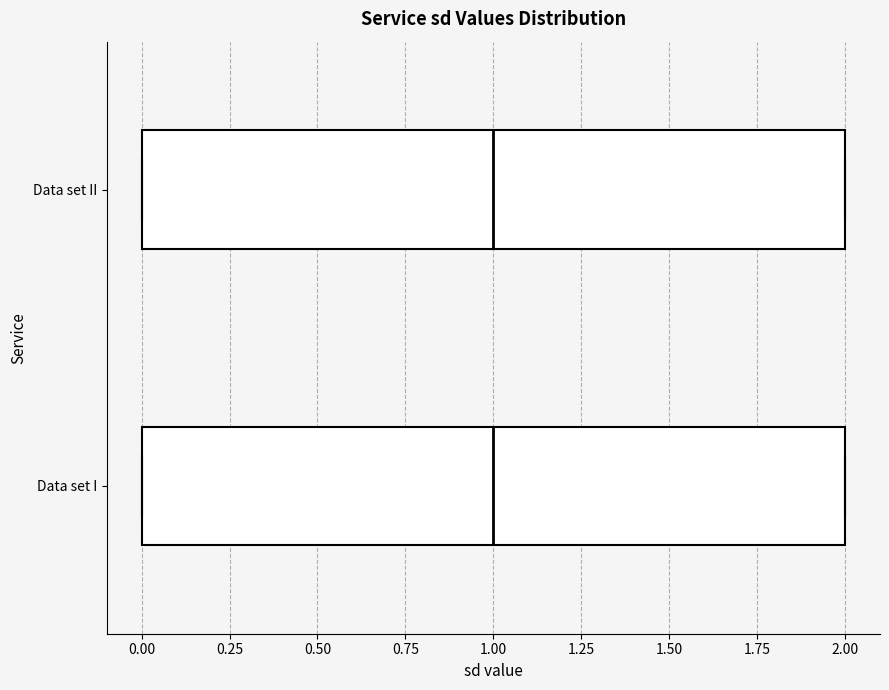

Reading bottom to top, transcribe this box plot: for each box, give where its median line is, the range the box spans, and where its two whiskers end, as read against the x-axis. The values are not printed on the chart, so give them approximately, as read against the axis.

Data set I: median 1, box 0 to 2, whiskers 0 to 2
Data set II: median 1, box 0 to 2, whiskers 0 to 2